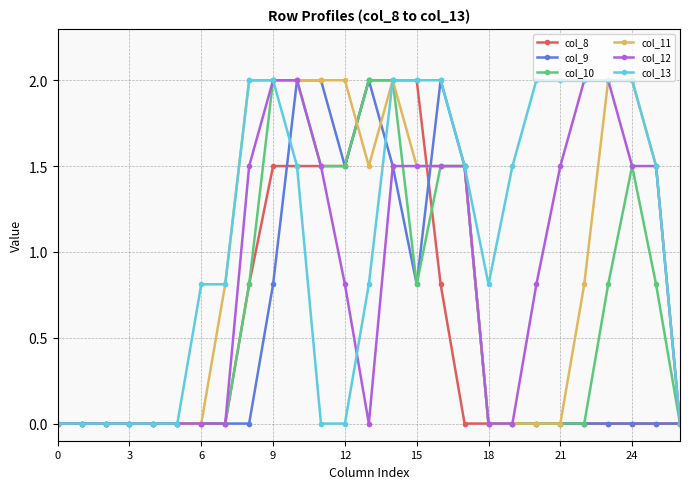

Which series has the largest total across all categories?

col_13